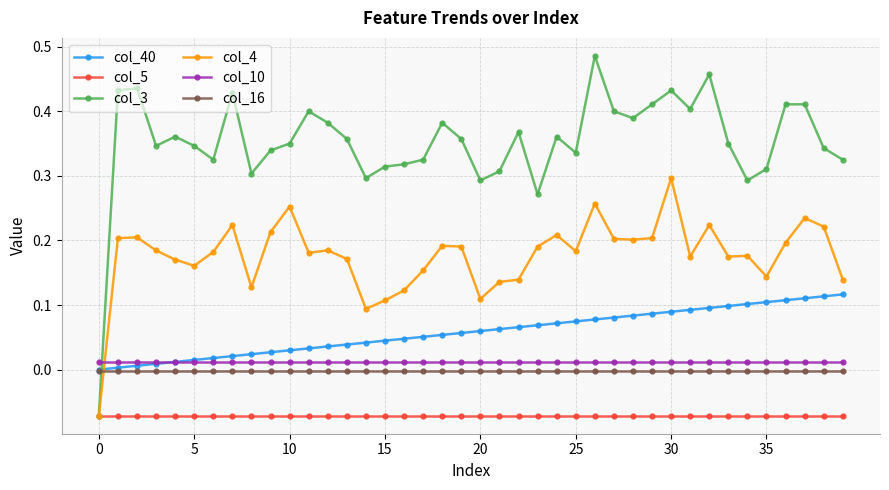

What are all the series names shown in the legend?

col_40, col_5, col_3, col_4, col_10, col_16